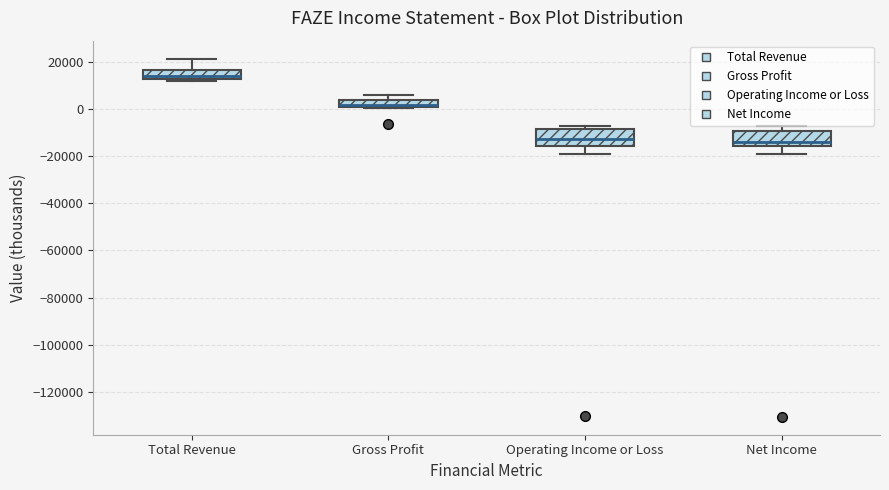

Where does the median line of the box for Total Revenue sit on the y-axis? The values are not printed on the chart, so give them approximately, as read against the axis.

14000